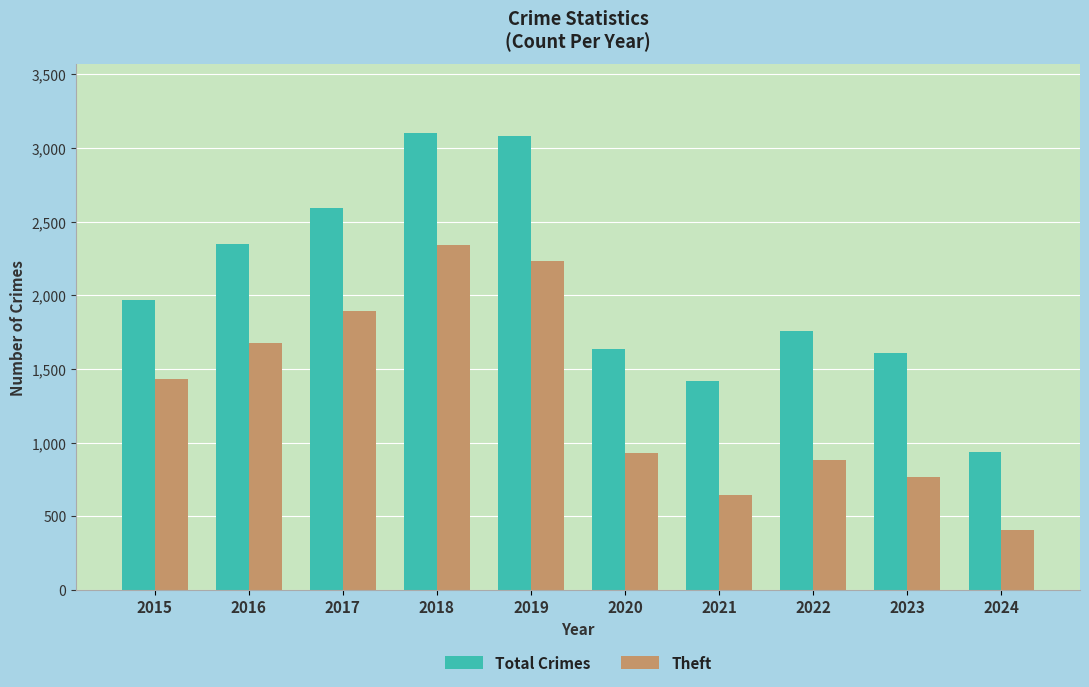

What is the value of the Total Crimes bar at the 1st from the left?

1968